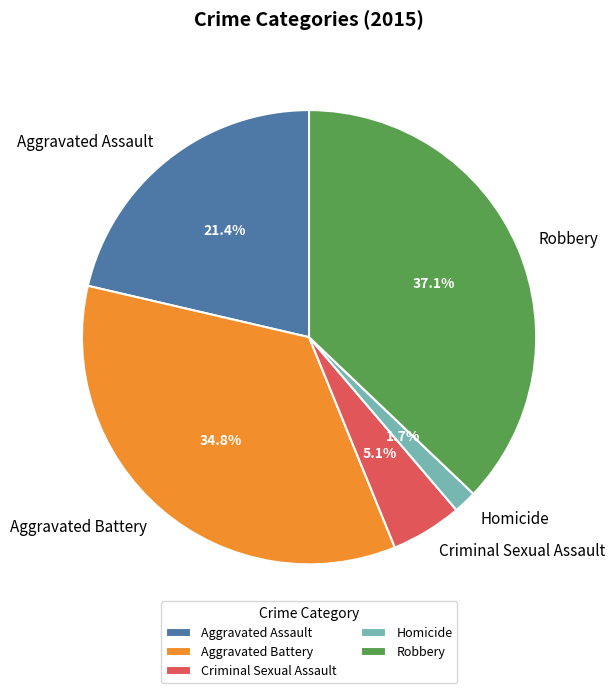

To the nearest percent, what percentage of the pie is Homicide?

2%